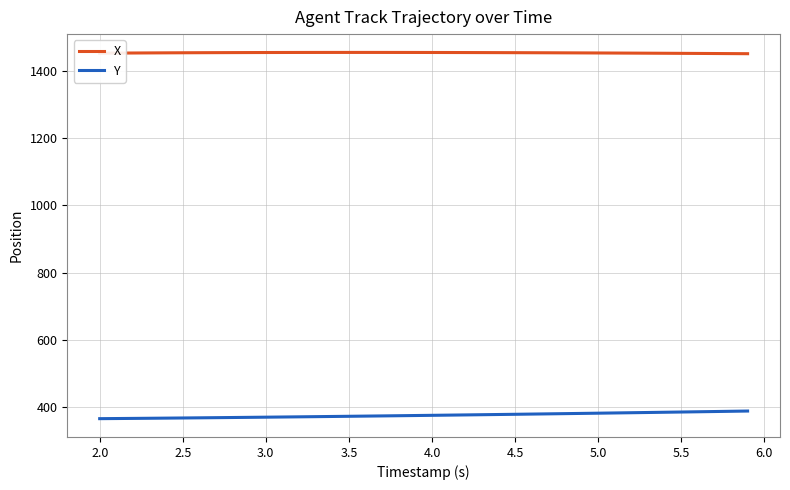

Rank the series by their average value, from highest to lowest.

X, Y